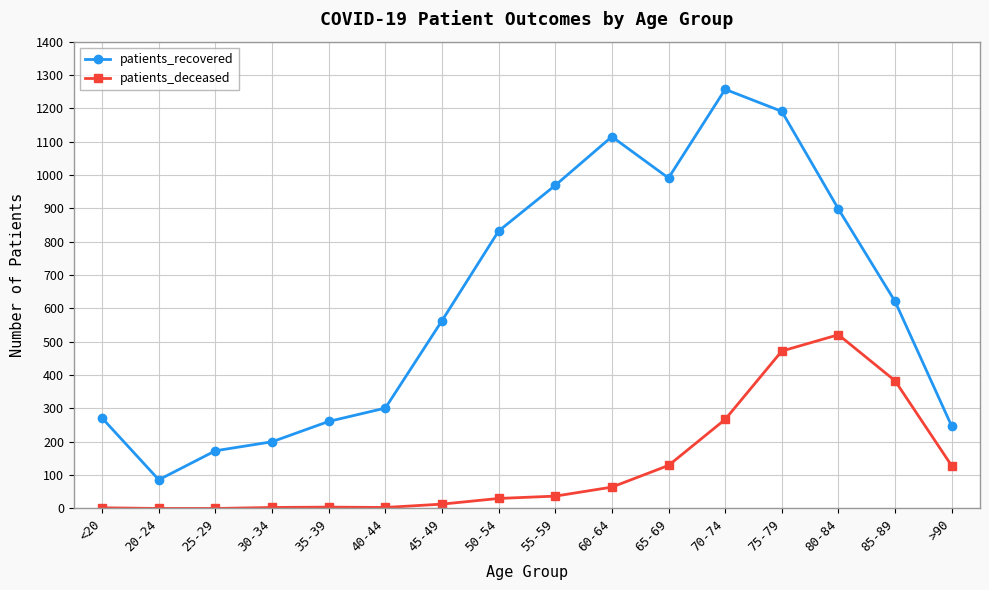

At which category is the sum across all series the highest?

75-79